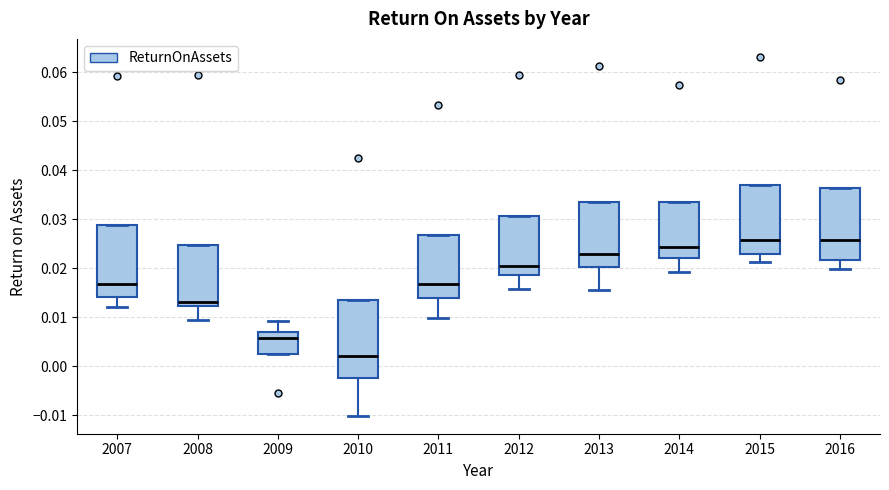

Reading left to right, transcribe this box plot: for each box, give where its median line is, the range the box spans, and where its two whiskers end, as read against the y-axis. The values are not printed on the chart, so give them approximately, as read against the axis.

2007: median 0.017, box 0.014 to 0.029, whiskers 0.012 to 0.029
2008: median 0.013, box 0.012 to 0.025, whiskers 0.009 to 0.025
2009: median 0.006, box 0.002 to 0.007, whiskers 0.002 to 0.009
2010: median 0.002, box -0.002 to 0.014, whiskers -0.010 to 0.014
2011: median 0.017, box 0.014 to 0.027, whiskers 0.010 to 0.027
2012: median 0.020, box 0.019 to 0.031, whiskers 0.016 to 0.031
2013: median 0.023, box 0.020 to 0.033, whiskers 0.016 to 0.033
2014: median 0.024, box 0.022 to 0.033, whiskers 0.019 to 0.033
2015: median 0.026, box 0.023 to 0.037, whiskers 0.021 to 0.037
2016: median 0.026, box 0.022 to 0.036, whiskers 0.020 to 0.036